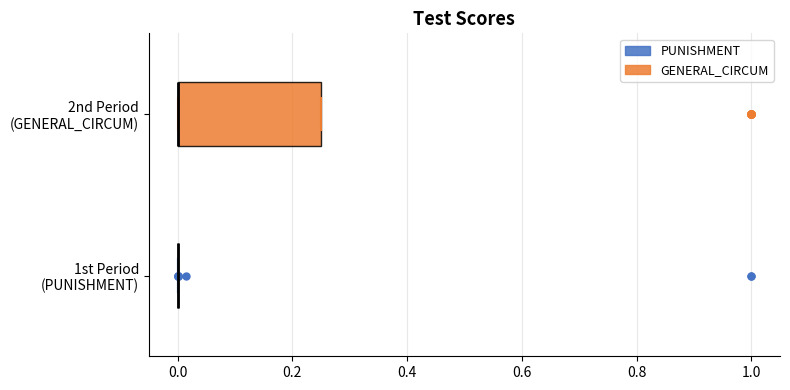

Reading bottom to top, transcribe this box plot: for each box, give where its median line is, the range the box spans, and where its two whiskers end, as read against the x-axis. The values are not printed on the chart, so give them approximately, as read against the axis.

1st Period (PUNISHMENT): box collapsed to a line at 0.00, whiskers 0.00 to 0.00
2nd Period (GENERAL_CIRCUM): median 0.00 (drawn on the box's left edge), box 0.00 to 0.24, whiskers 0.00 to 0.24